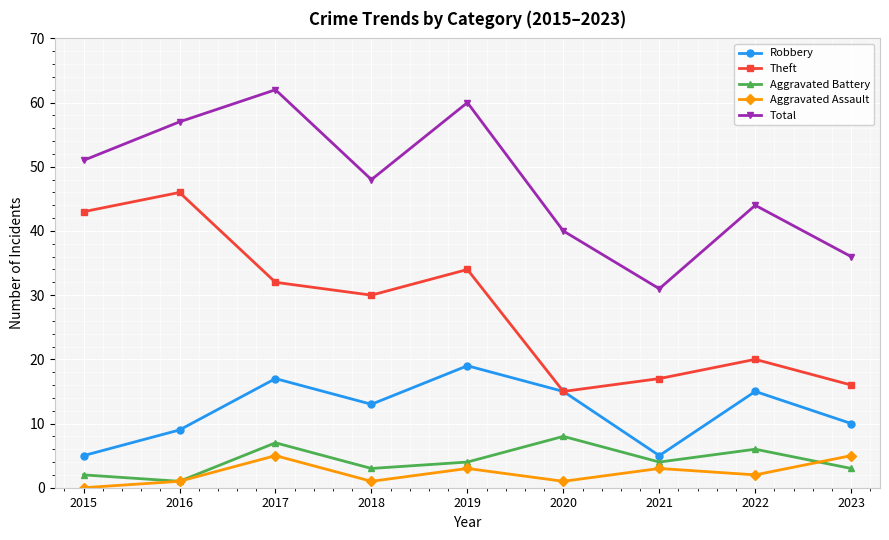

Which label corresponds to the smallest value in the chart?

2015